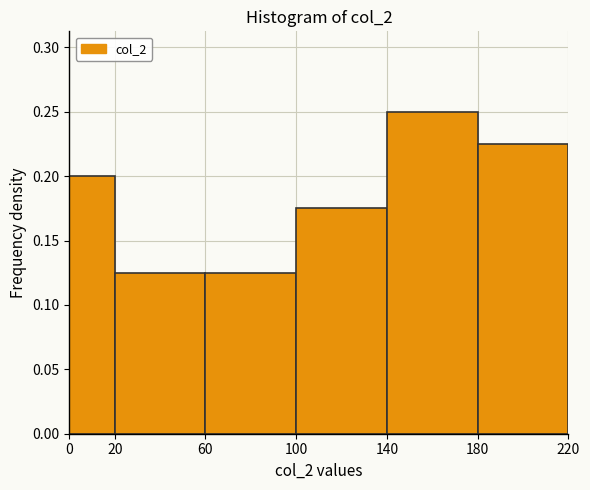

Reading left to right, list every bar in this chart as the range it spans on the x-axis followed by its height. The values are not printed on the chart, so give them approximately, as read against the axis.

0 to 20: 0.200
20 to 60: 0.125
60 to 100: 0.125
100 to 140: 0.175
140 to 180: 0.250
180 to 220: 0.225